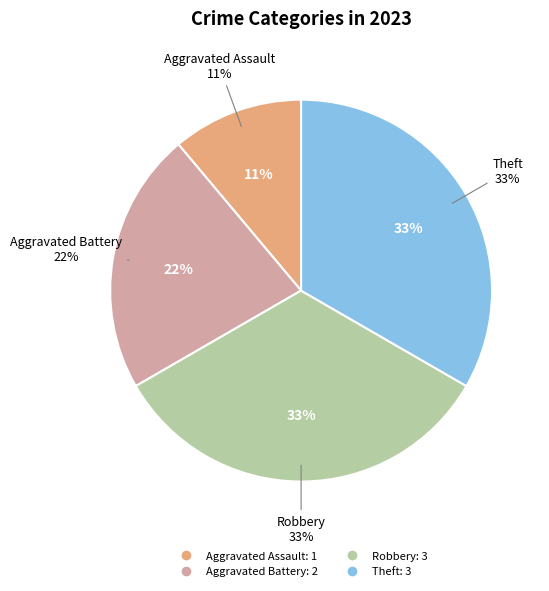

What is the ratio of the value at Theft to the value at Robbery?

1.0